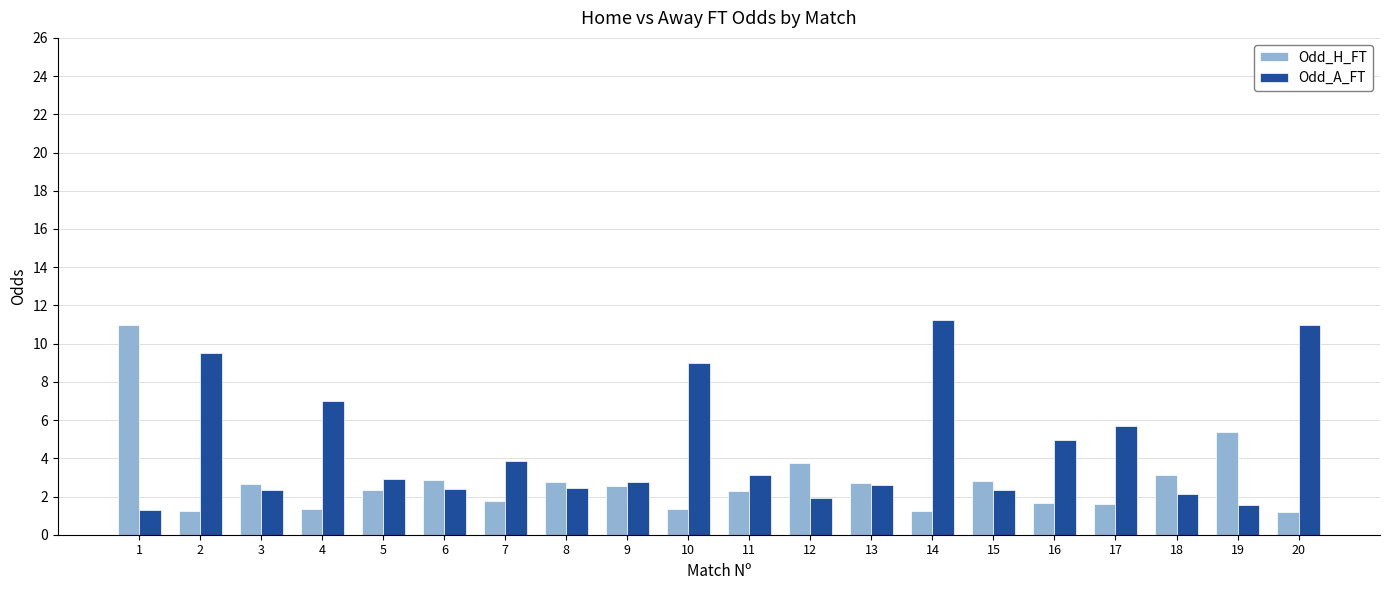

What is the value of the Odd_H_FT bar at the 10th from the left?

1.3